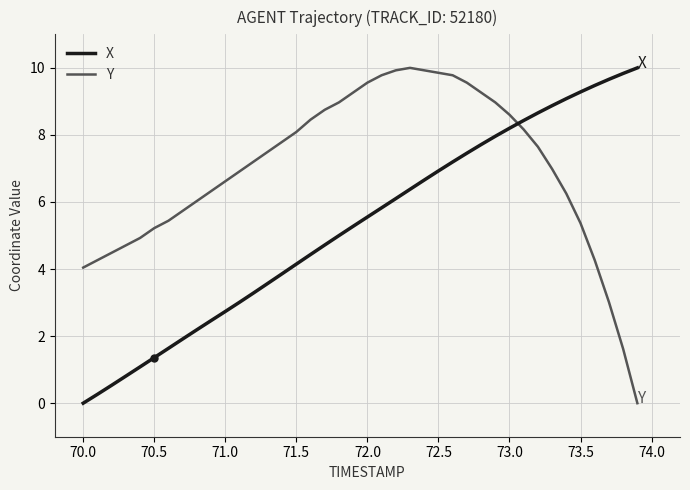

True or false: X and Y intersect in this chart.

True